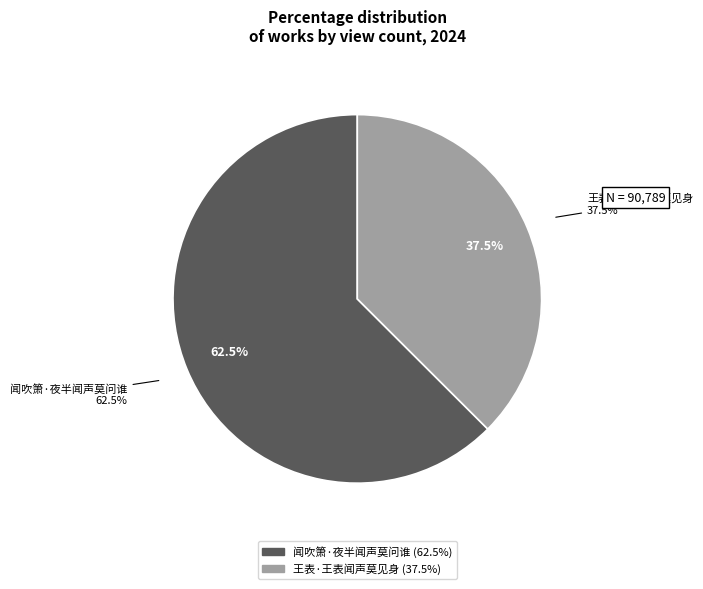

What percentage is the 闻吹箫·夜半闻声莫问谁 slice, to the nearest percent?

63%